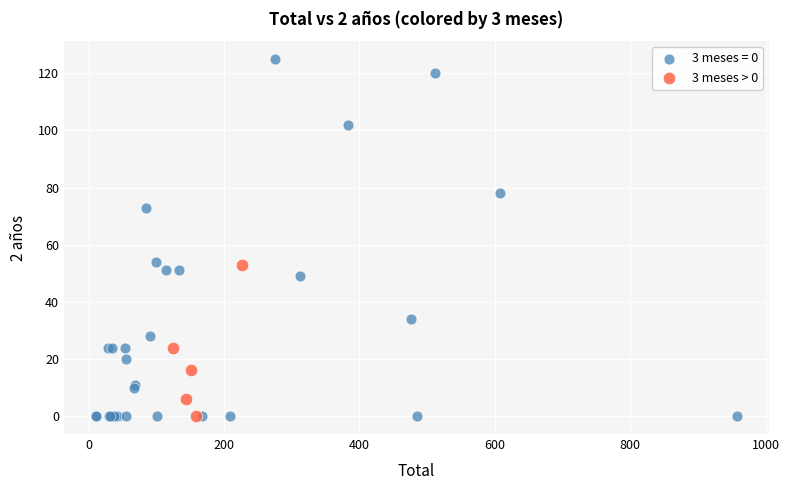

Which series has the widest spread of Y values?

3 meses = 0